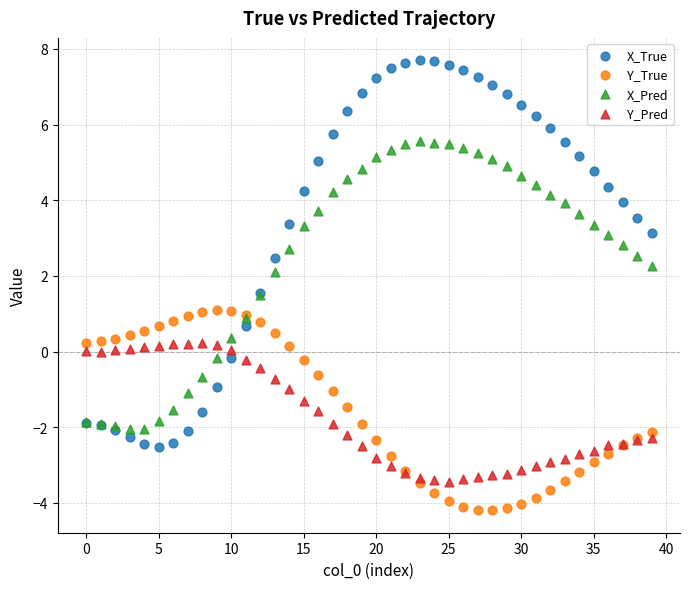

Which series reaches the maximum Y coordinate?

X_True